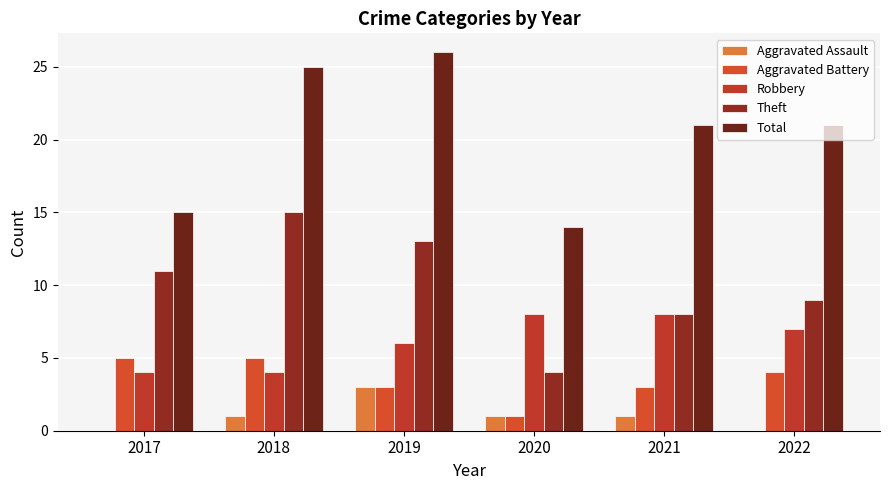

Are the bars grouped side by side (vs. stacked)?

Yes